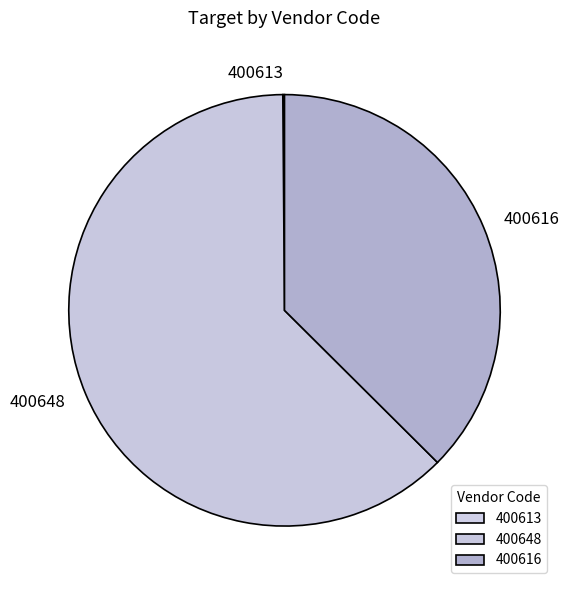

Which slice is the largest?

400648